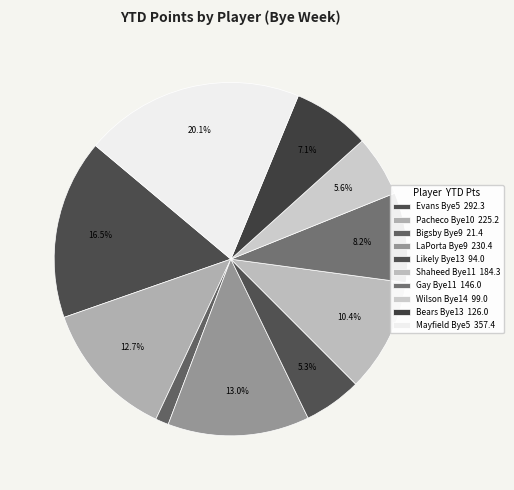

To the nearest percent, what is the difference between the largest and smallest slice percentages?

19%